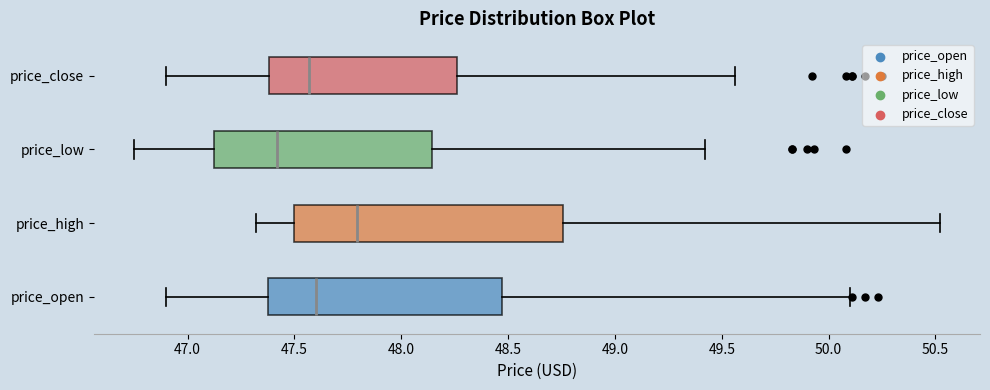

Reading bottom to top, read every box against the x-axis: the position of its median line, the range the box covers, and the ends of its whiskers. The values are not printed on the chart, so give them approximately, as read against the axis.

price_open: median 47.60, box 47.40 to 48.45, whiskers 46.90 to 50.10
price_high: median 47.80, box 47.50 to 48.75, whiskers 47.30 to 50.50
price_low: median 47.40, box 47.15 to 48.15, whiskers 46.75 to 49.40
price_close: median 47.55, box 47.40 to 48.25, whiskers 46.90 to 49.55